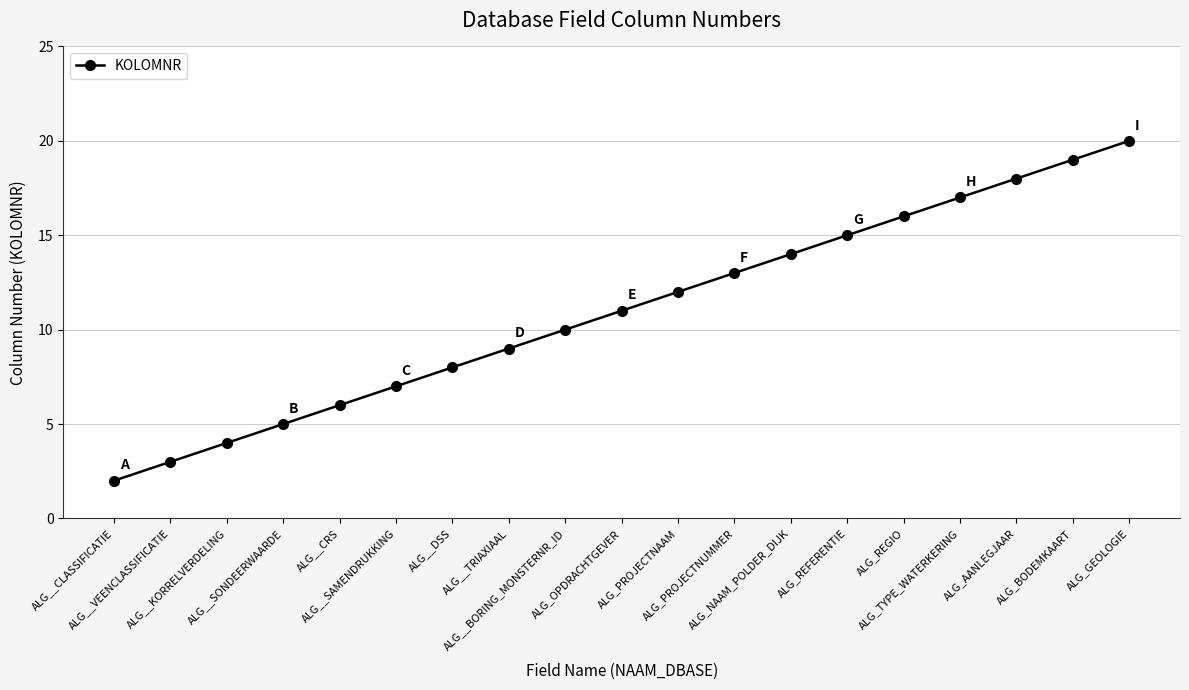

Where is the data nearest to the value 11?

ALG_OPDRACHTGEVER